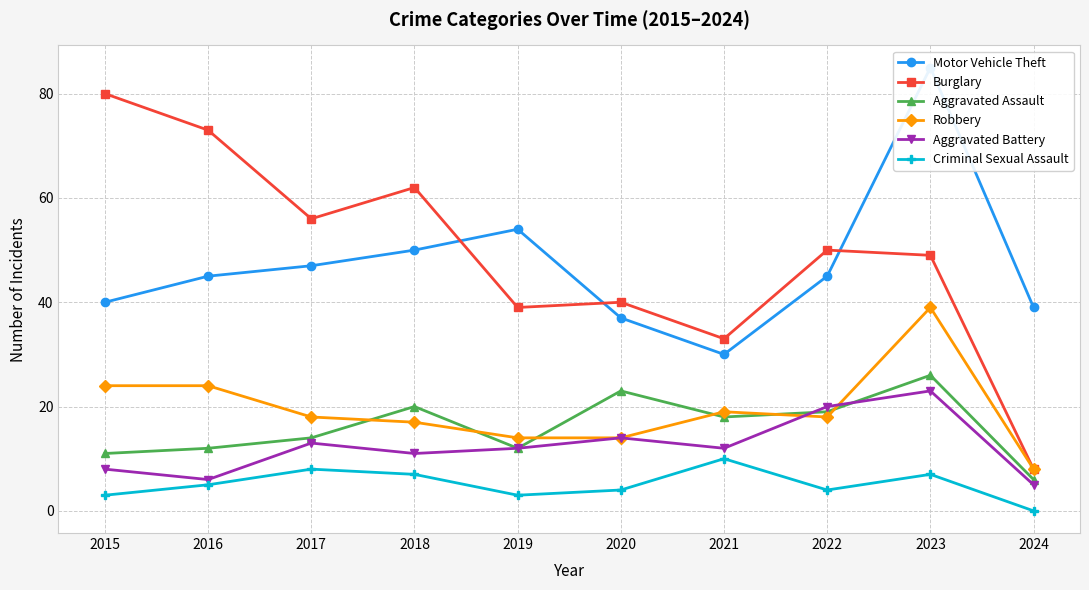

At how many categories does at least one series exceed 27?

10